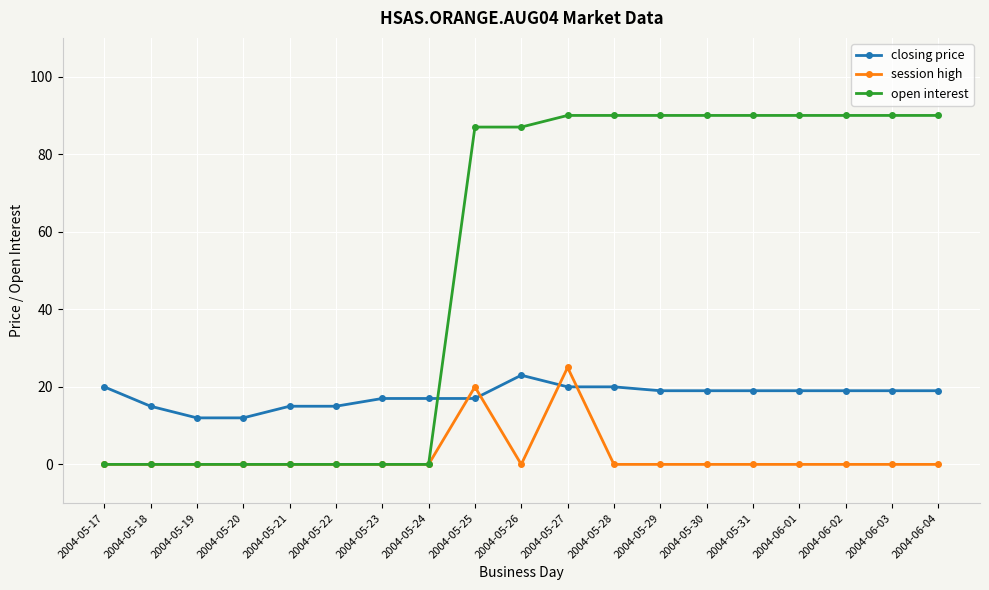

What position from the right is 2004-05-18?

18